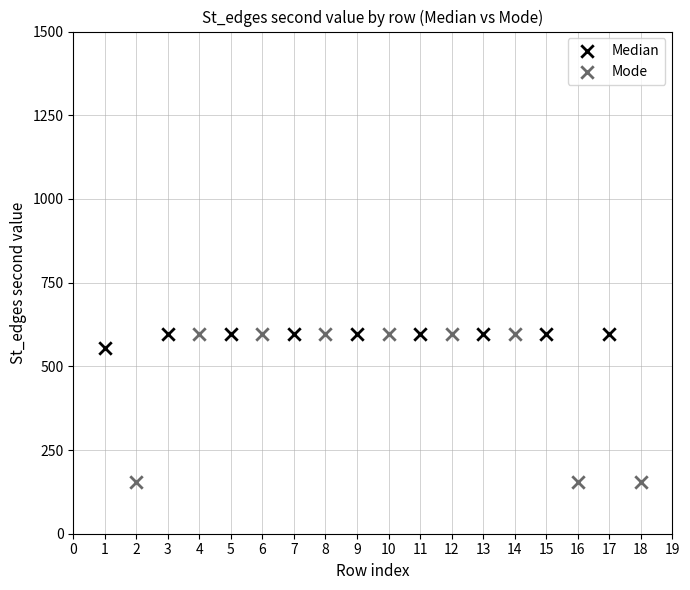

Which series contains the lowest Y value?

Mode